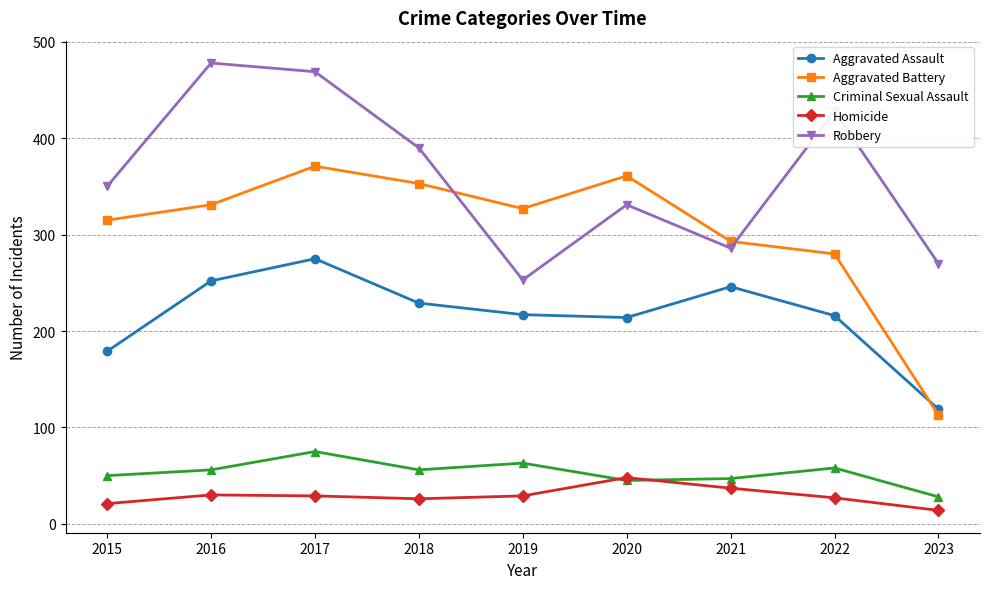

What is the difference between the second highest and minimum values in the Homicide series?

23